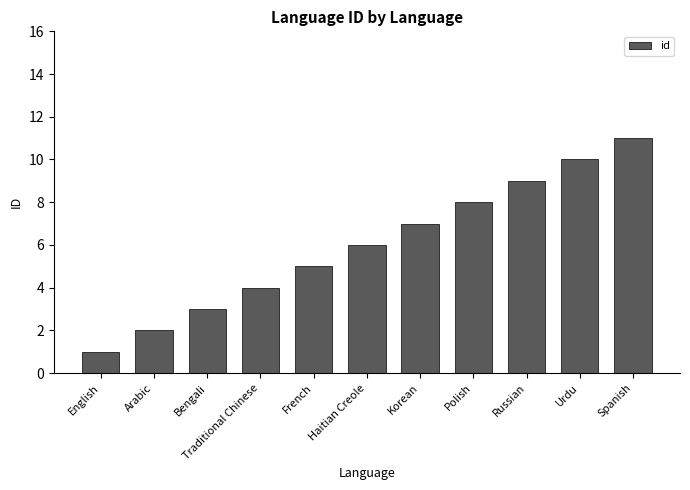

The value at French is 8. True or false?

False